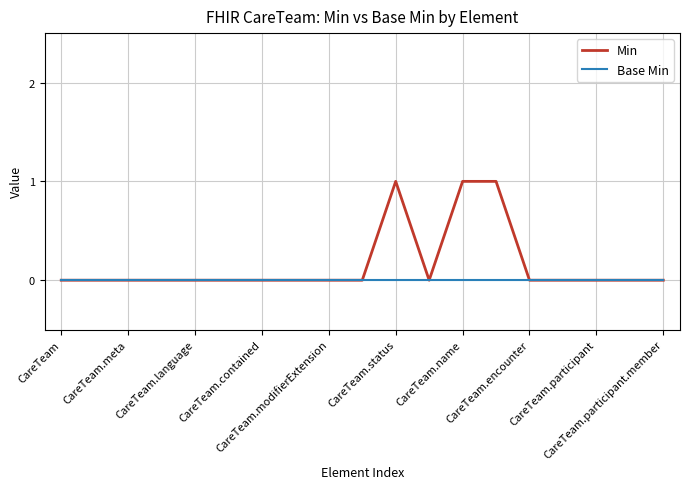

Which series has the largest total across all categories?

Min